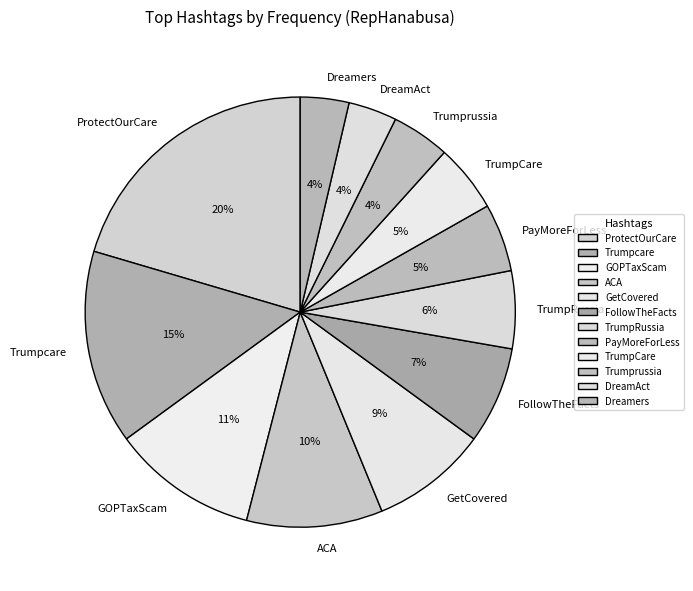

To the nearest percent, what is the average slice percentage?

8%